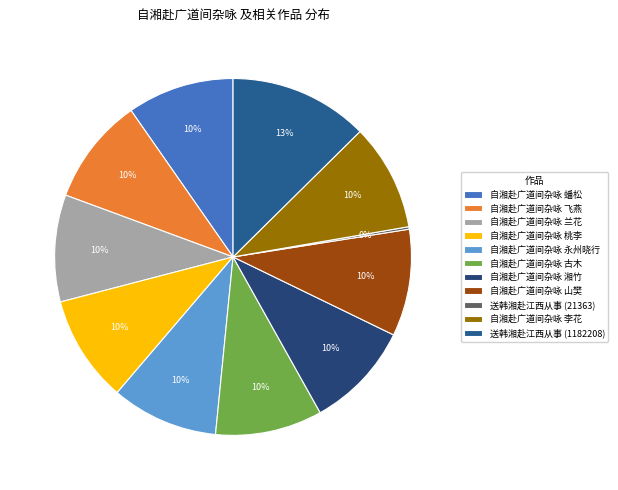

Which has a higher value, 送韩湘赴江西从事 (21363) or 自湘赴广道间杂咏 兰花?

自湘赴广道间杂咏 兰花